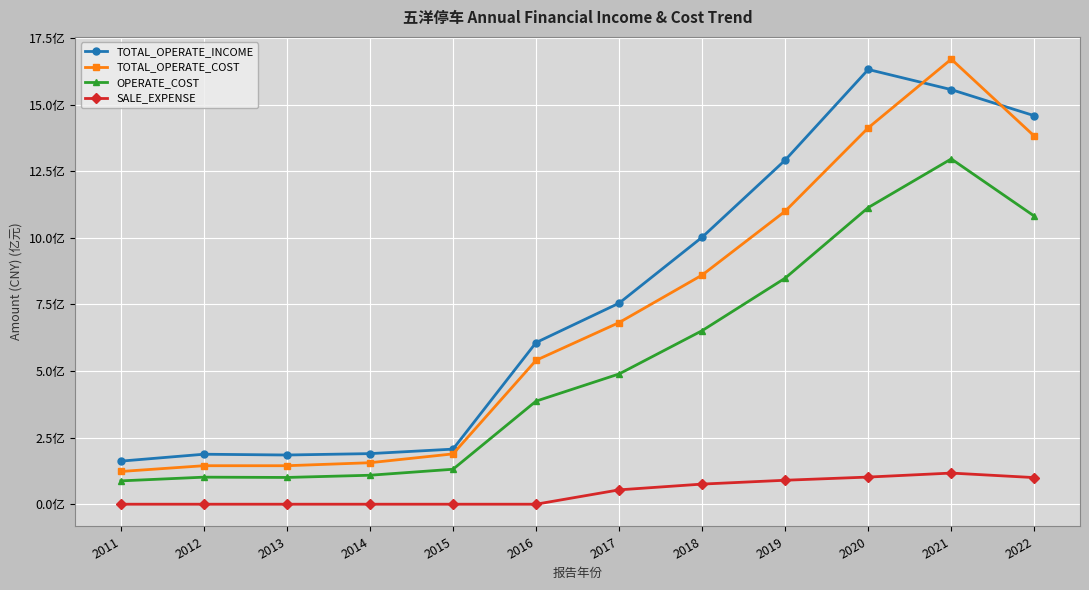

True or false: SALE_EXPENSE and OPERATE_COST cross at least once.

False